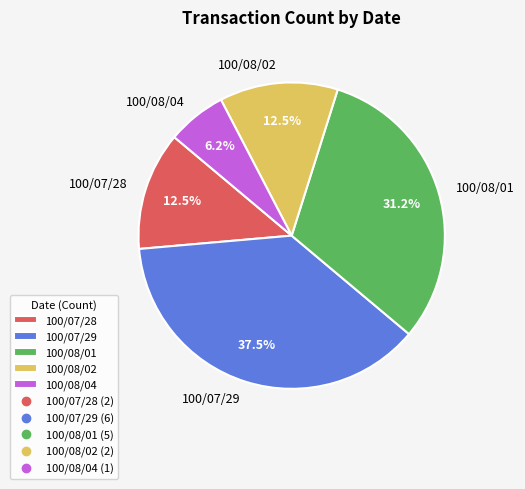

Is there a majority slice in this chart?

No